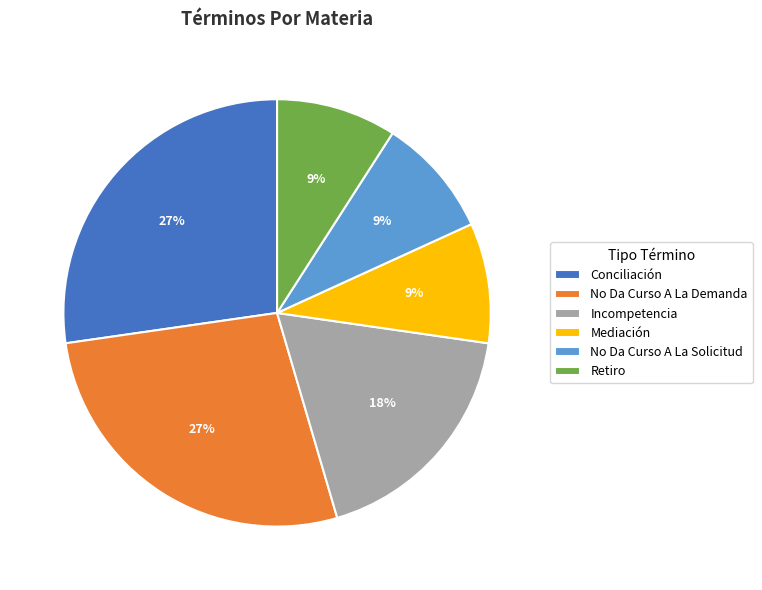

How many segments does this pie chart have?

6